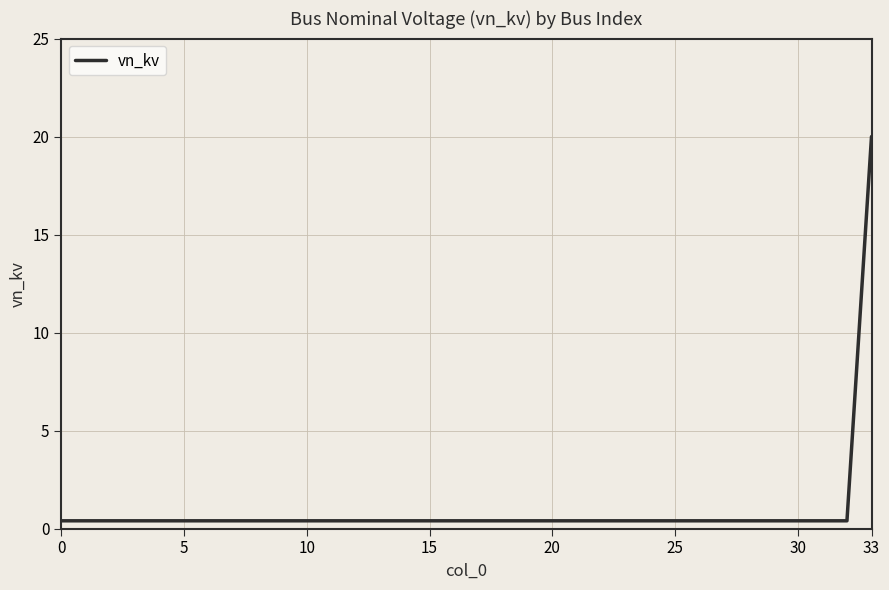

What is the greatest value displayed?

20.0